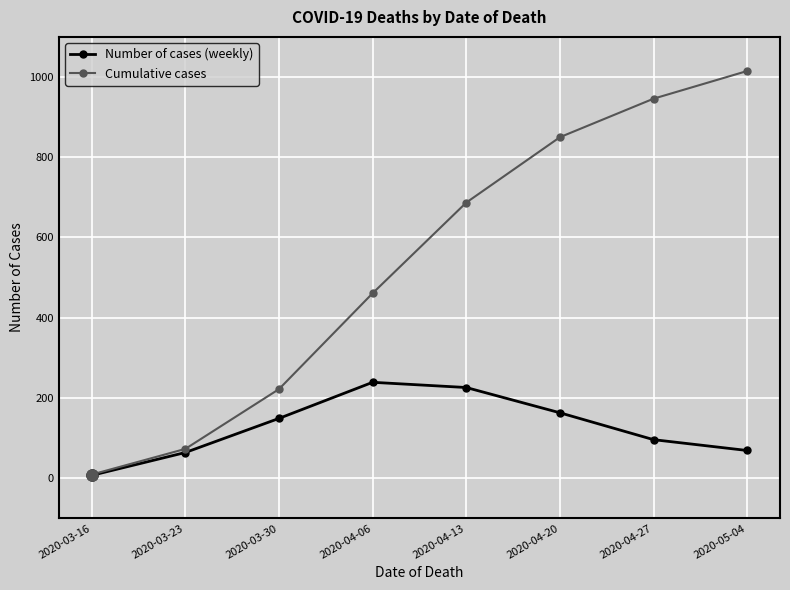

Is the value of Number of cases (weekly) at 2020-04-06 greater than the value of Cumulative cases at 2020-05-04?

No